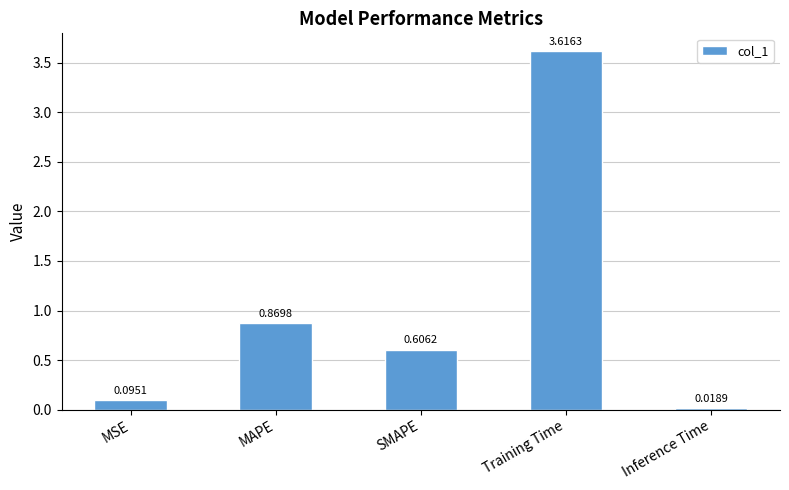

What is the greatest value displayed?

3.6